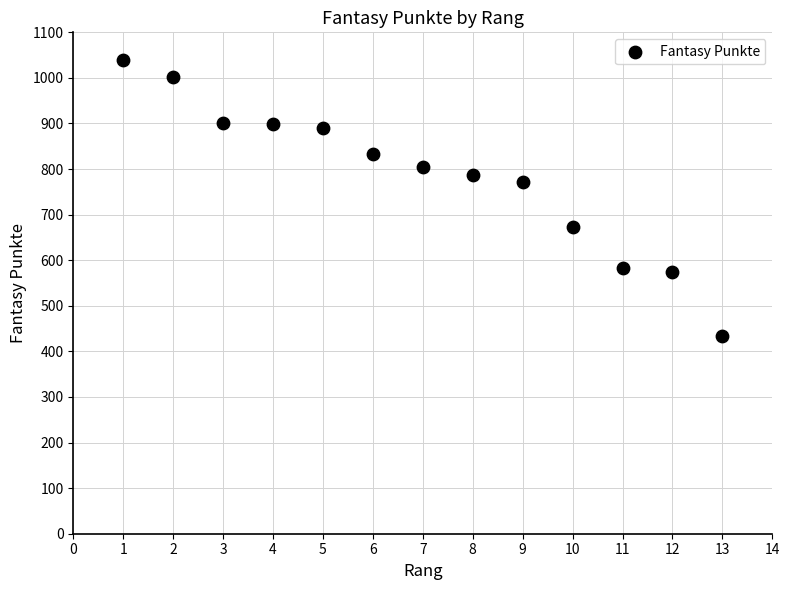

What is the range of Y values (max minus min)?

607